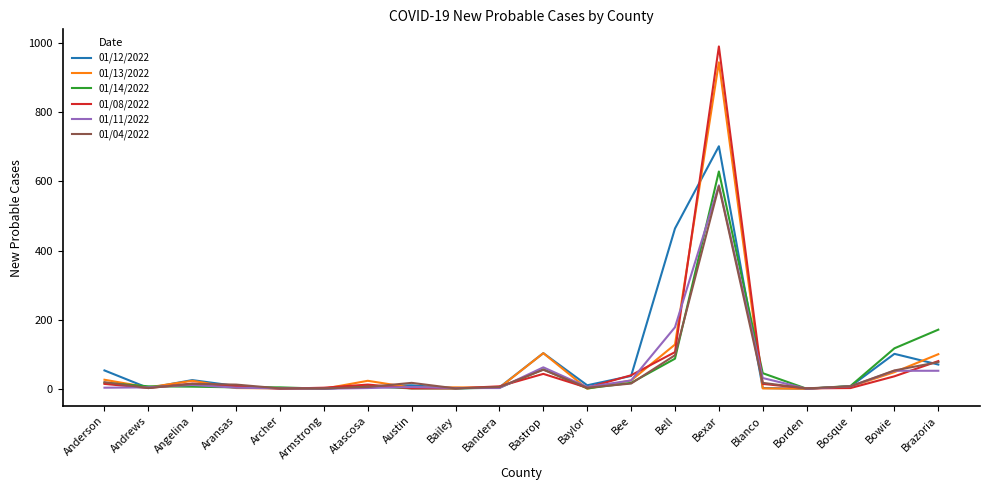

What is the difference between the highest and lowest values at Aransas?

10